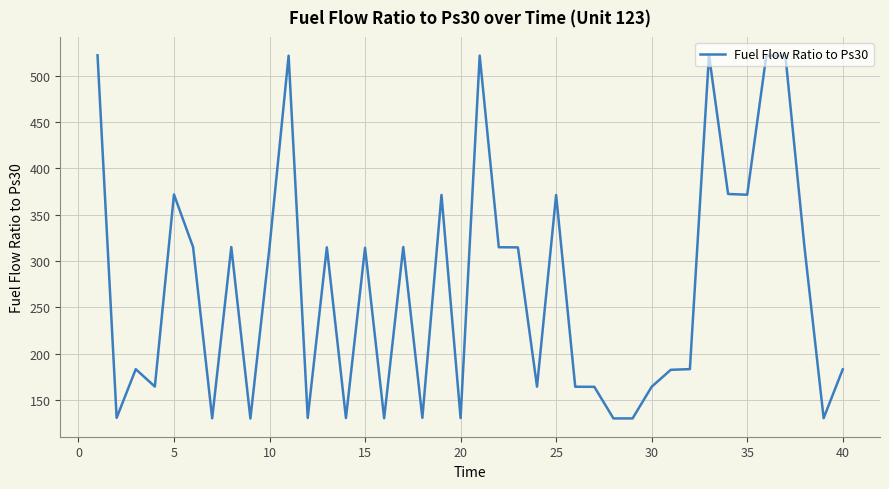

What is the greatest value displayed?

522.1